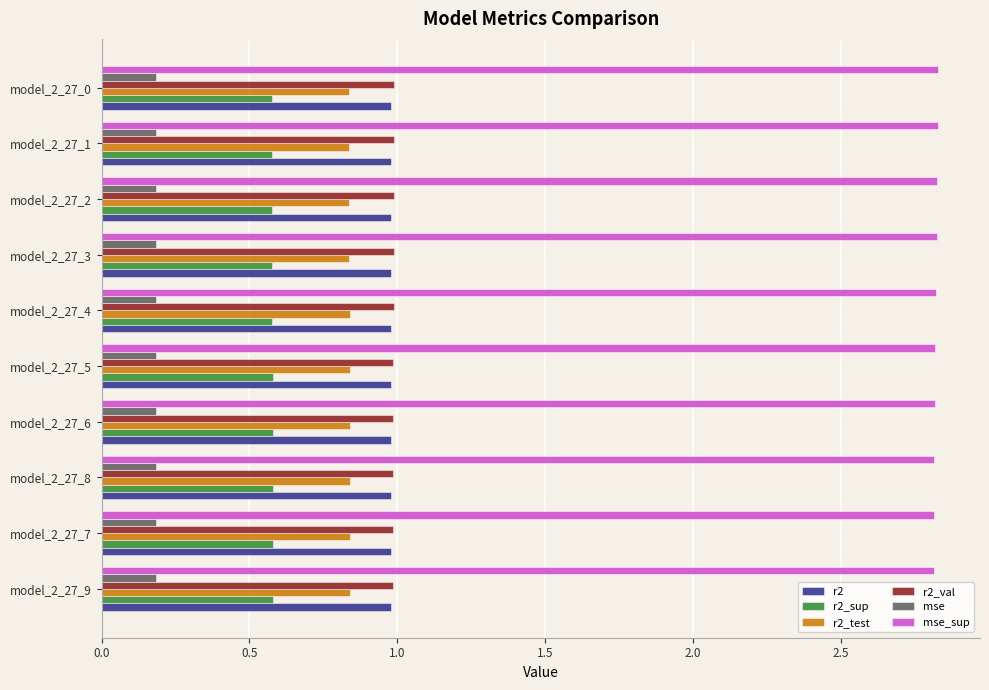

What is the lowest value of the r2 series?

1.0